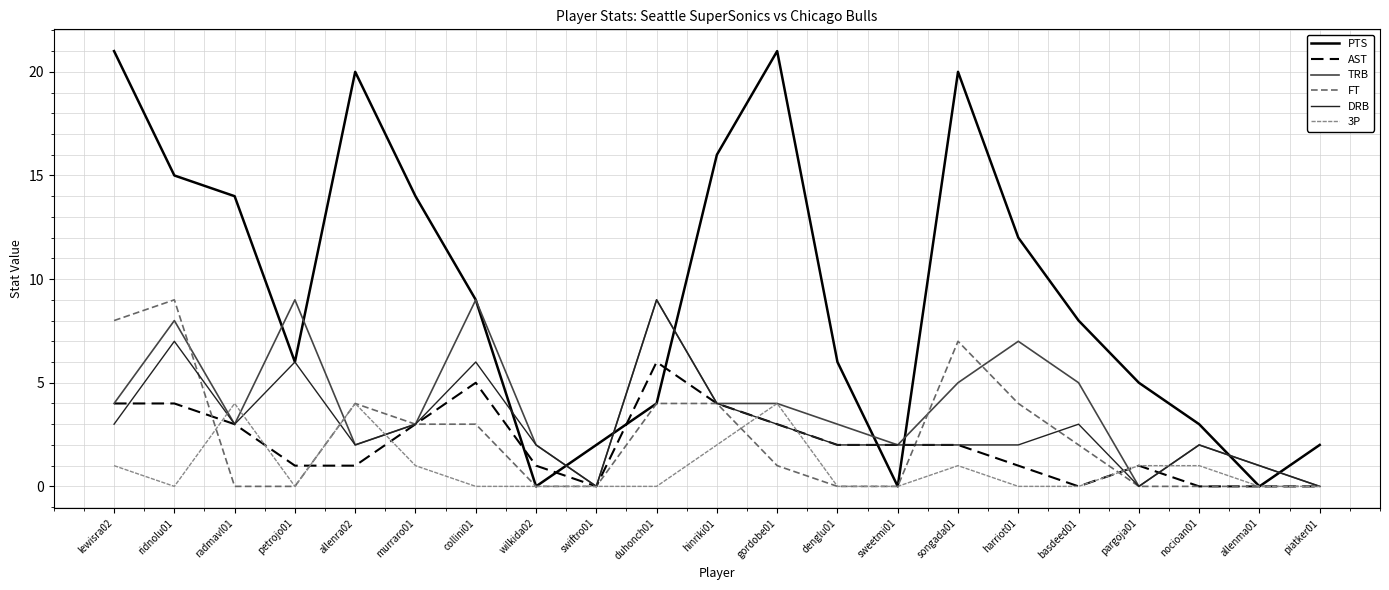

What is the highest value of the DRB series?

9